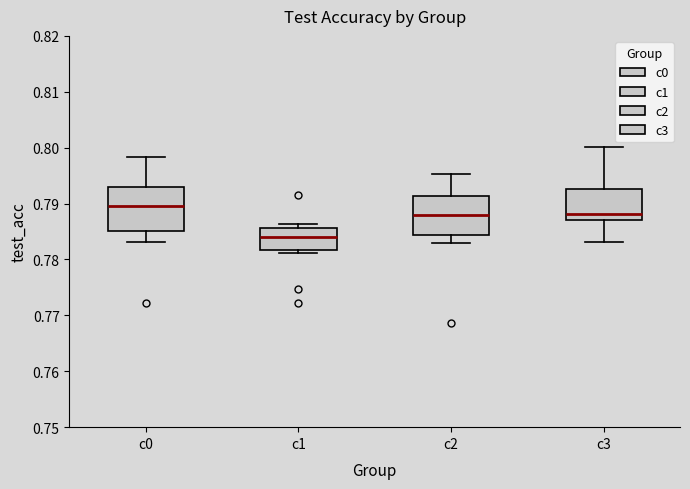

Which box's median line is the highest?

c0